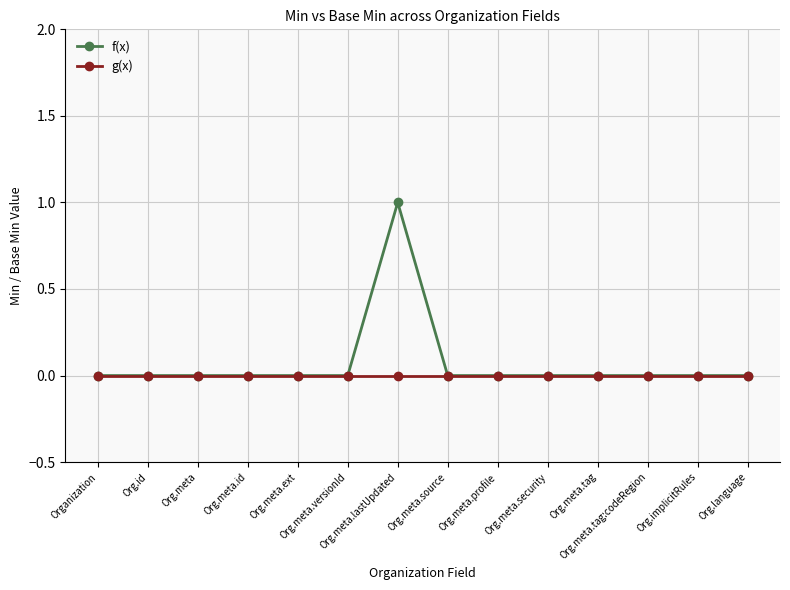

List the series in order of their peak value, lowest first.

g(x), f(x)